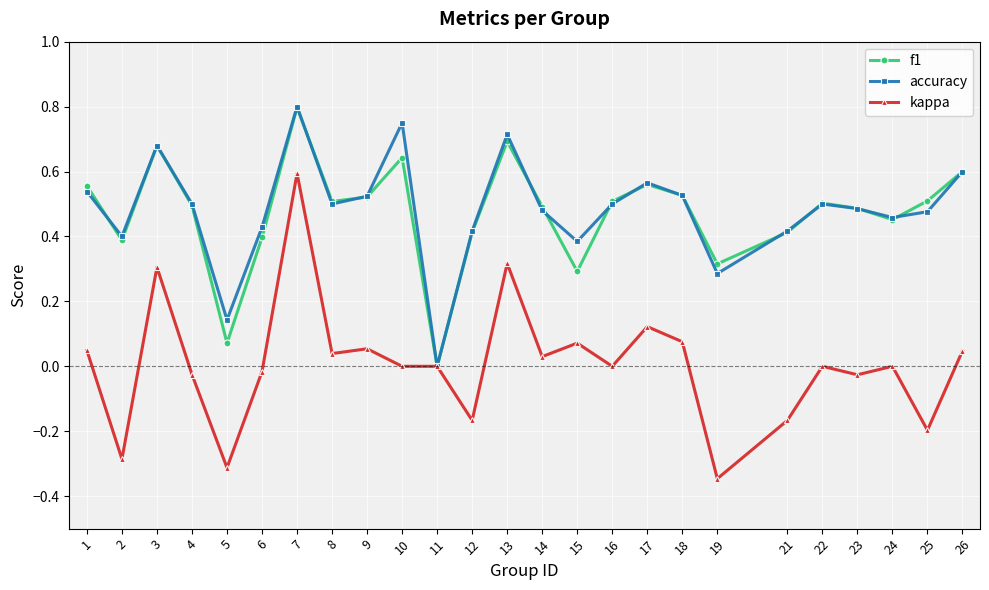

True or false: f1 and accuracy intersect in this chart.

True